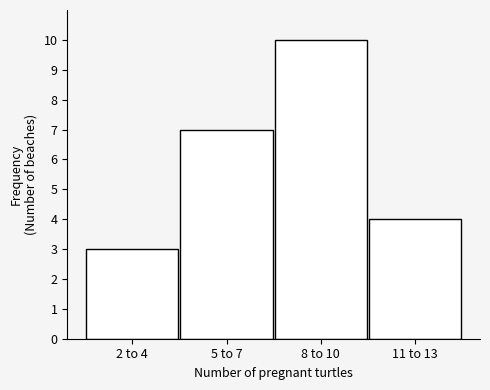

Reading left to right, list all the values displayed in this chart.

2 to 4=3	5 to 7=7	8 to 10=10	11 to 13=4